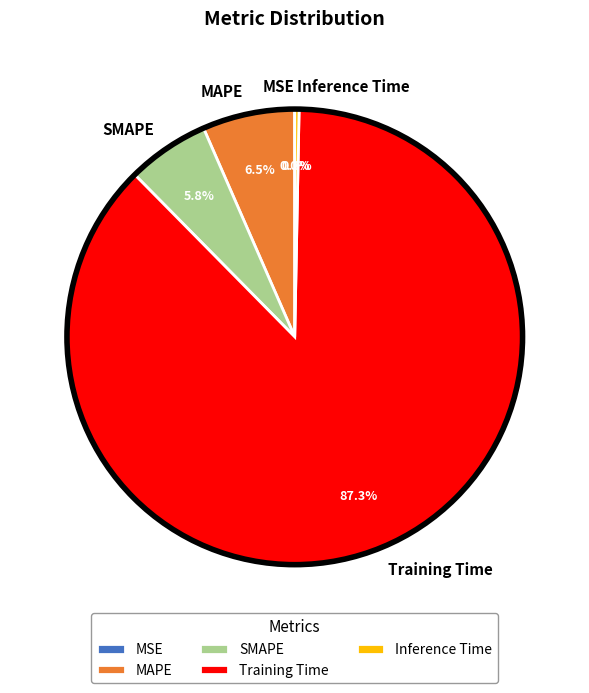

Which has a higher value, Inference Time or SMAPE?

SMAPE